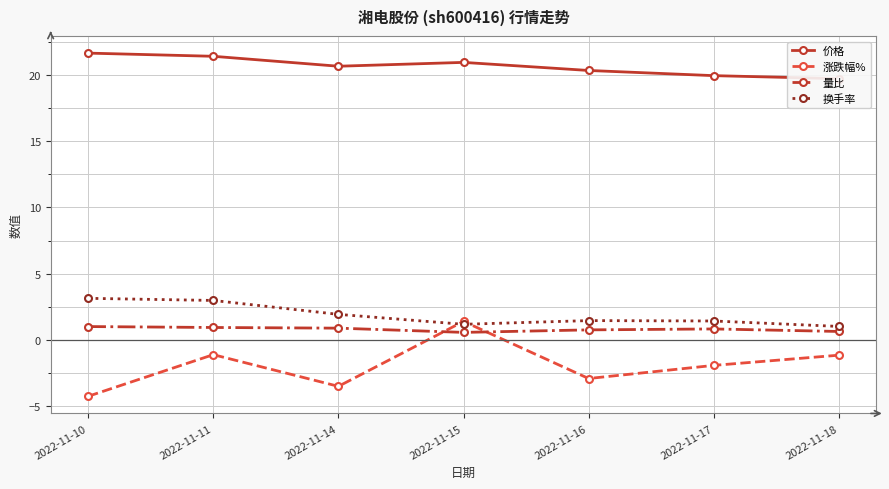

True or false: 量比 and 换手率 intersect in this chart.

False